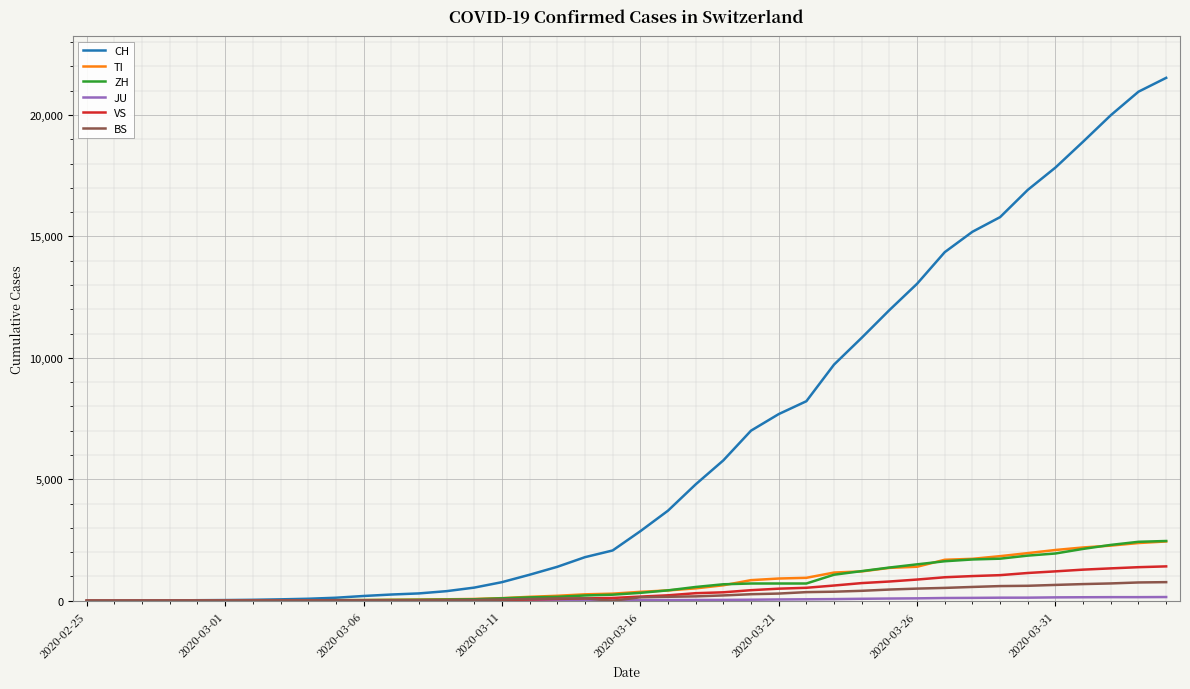

What is the maximum value shown in the chart?

21529